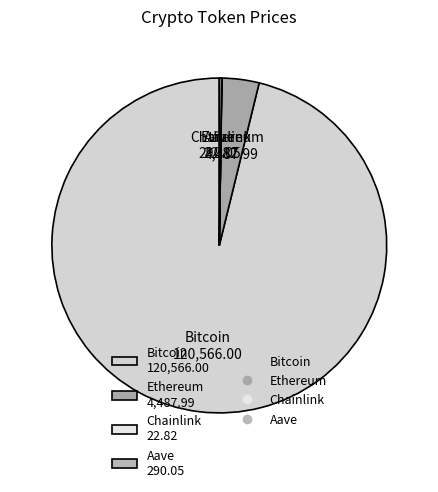

Is there a majority slice in this chart?

Yes